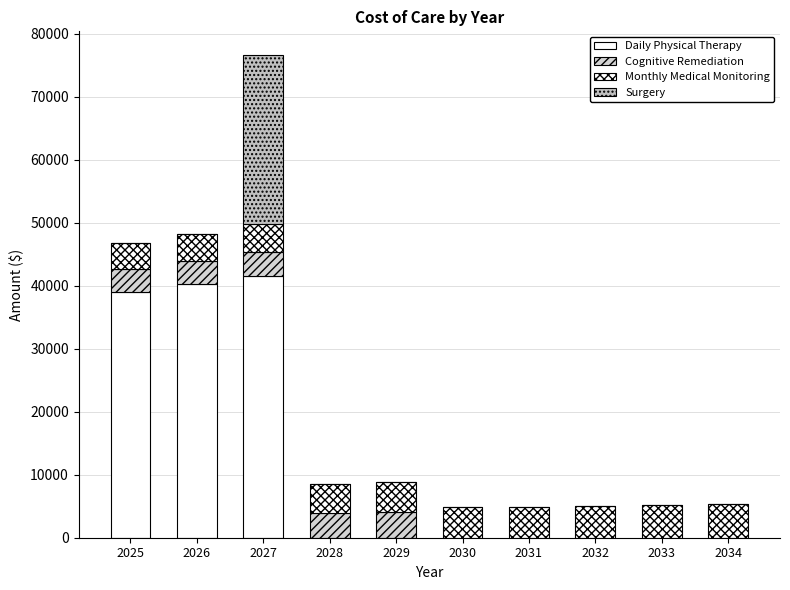

At which category is the sum across all series the highest?

2027